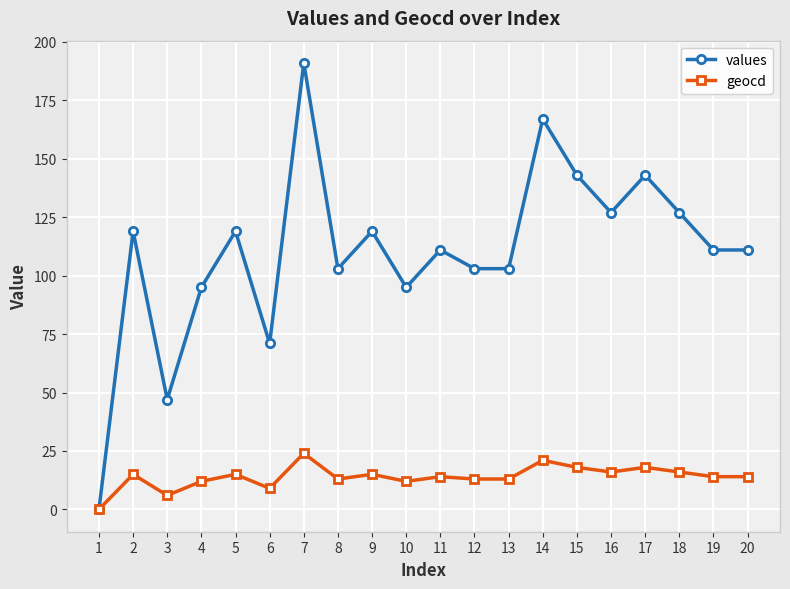

Where is the first local maximum for values?

2